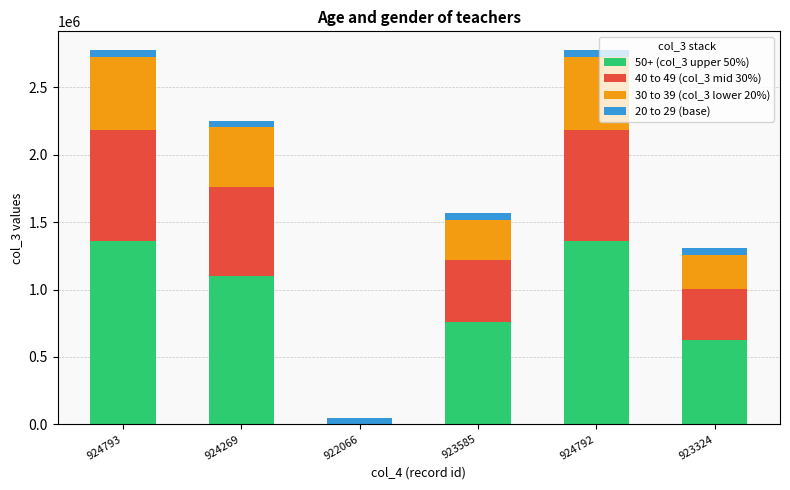

What are all the series names shown in the legend?

50+ (col_3 upper 50%), 40 to 49 (col_3 mid 30%), 30 to 39 (col_3 lower 20%), 20 to 29 (base)